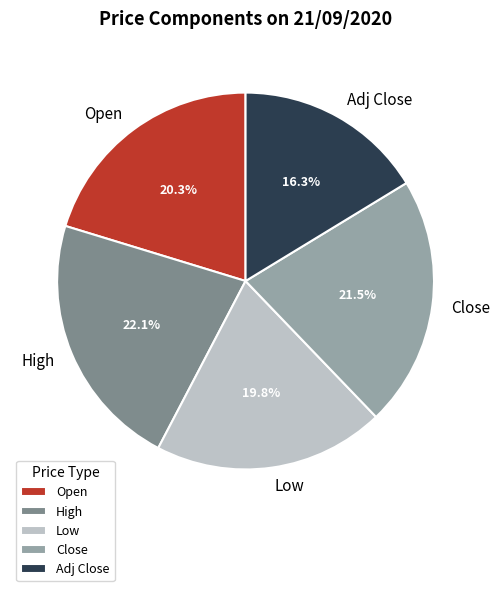

What is the largest slice in the pie chart?

High